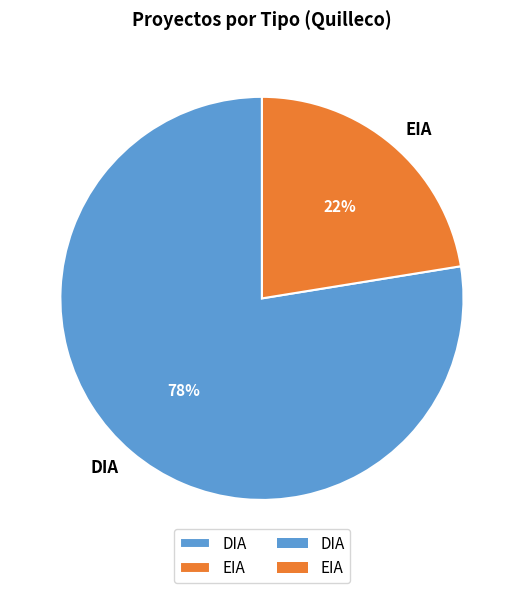

The EIA slice represents 22% of the pie. True or false?

True